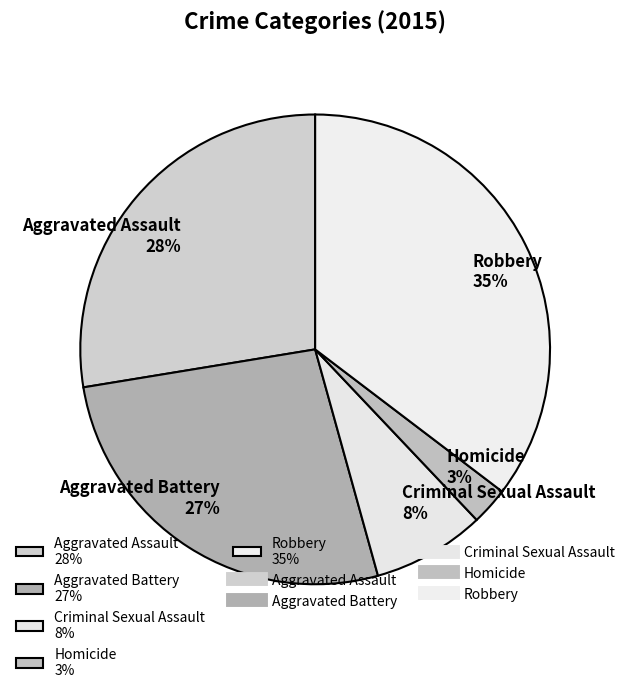

What is the largest slice in the pie chart?

Robbery